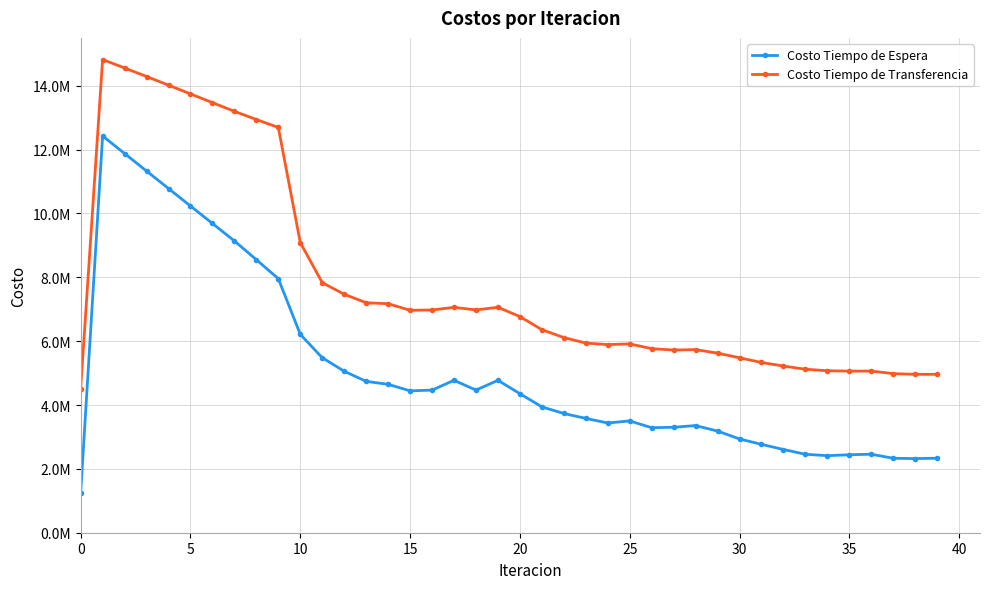

Is this an area chart (filled region under the line)?

No